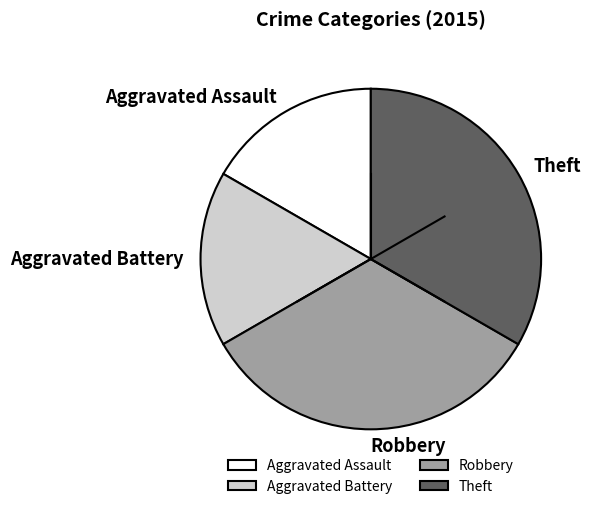

Combined, do Aggravated Assault and Aggravated Battery account for over 50%?

No